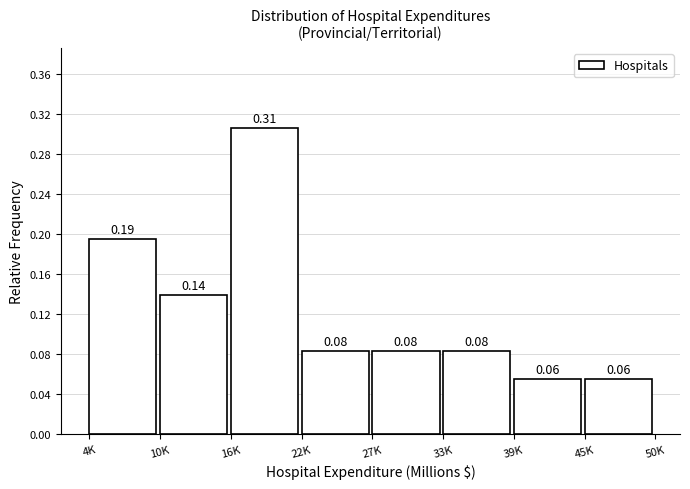

Which has a higher value, 22K or 16K?

16K